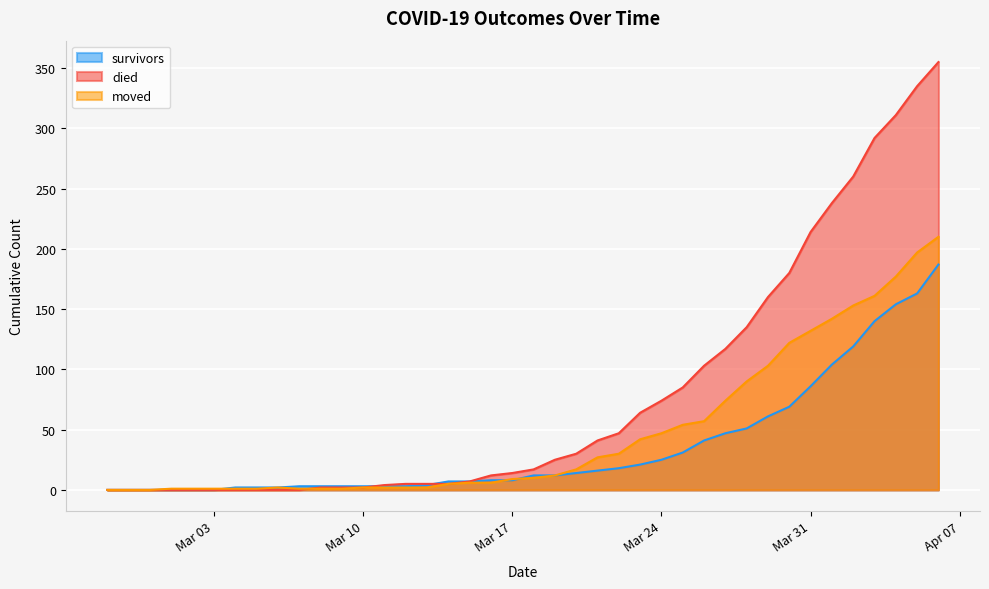

At which category is the sum across all series the highest?

2020-04-06